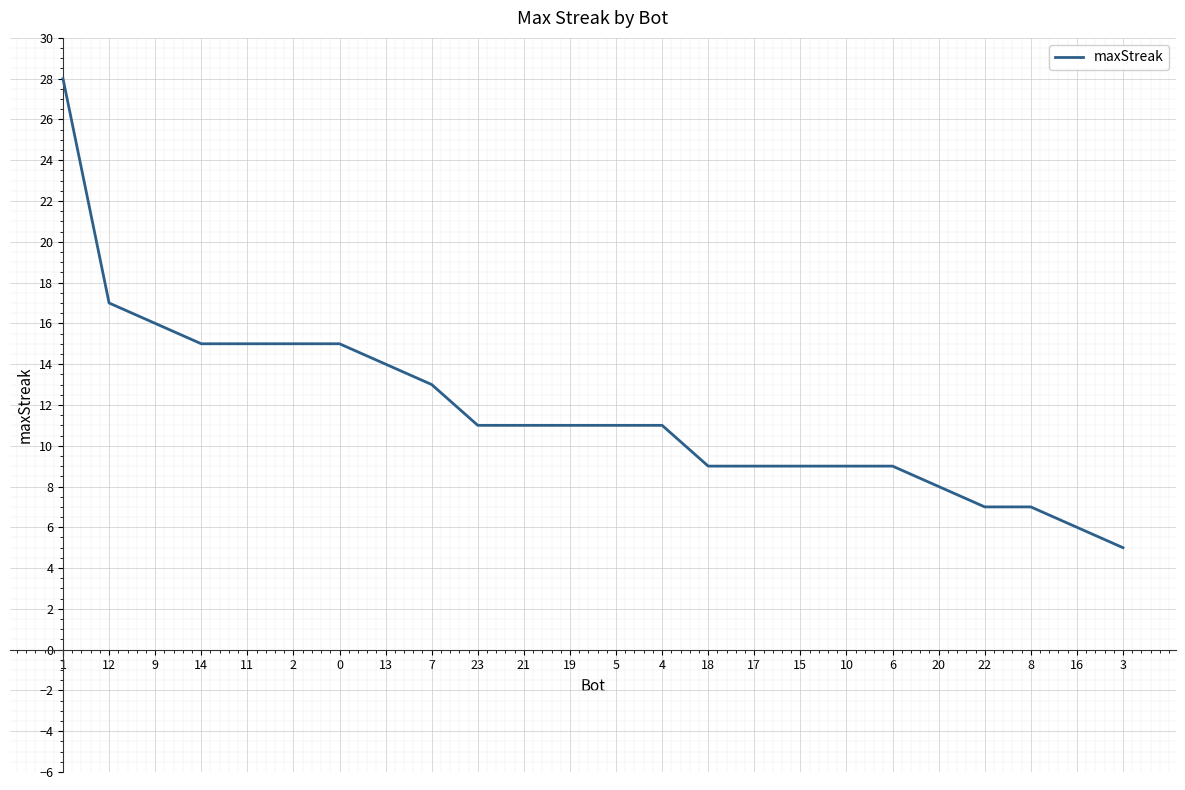

Between 22 and 3, which is larger?

22